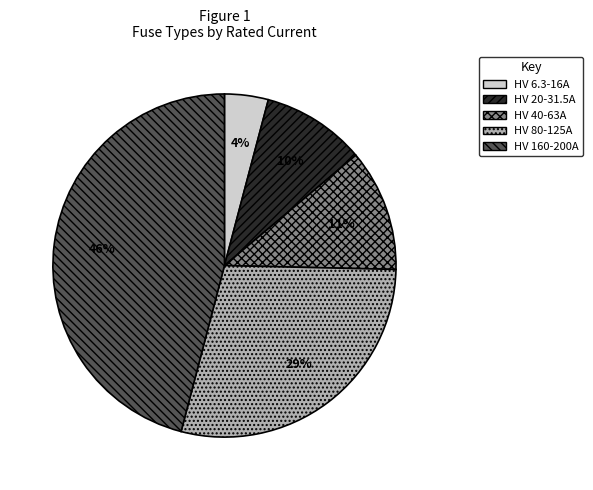

Does any single category account for the majority?

No